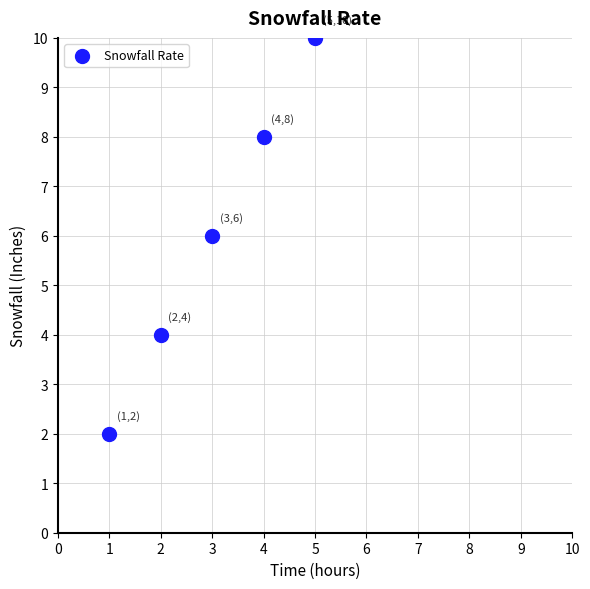

What is the range of X values (max minus min)?

4